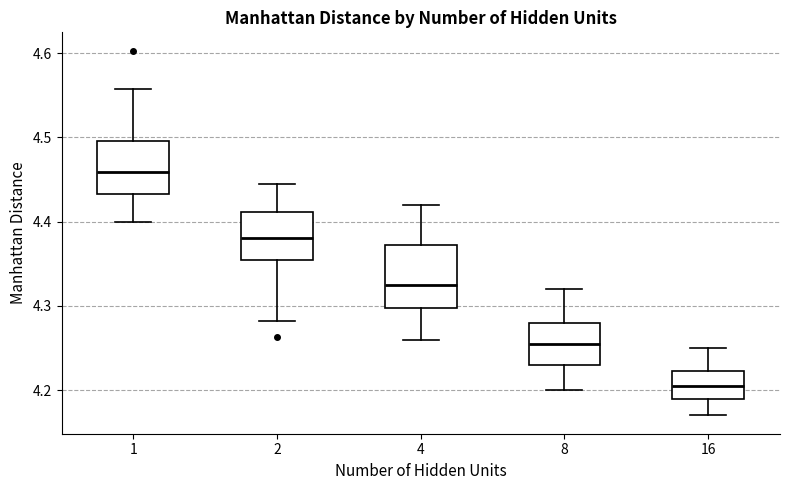

Reading left to right, read every box against the y-axis: the position of its median line, the range the box covers, and the ends of its whiskers. The values are not printed on the chart, so give them approximately, as read against the axis.

1: median 4.46, box 4.43 to 4.50, whiskers 4.40 to 4.56
2: median 4.38, box 4.35 to 4.41, whiskers 4.28 to 4.45
4: median 4.33, box 4.30 to 4.37, whiskers 4.26 to 4.42
8: median 4.26, box 4.23 to 4.28, whiskers 4.20 to 4.32
16: median 4.21, box 4.19 to 4.22, whiskers 4.17 to 4.25